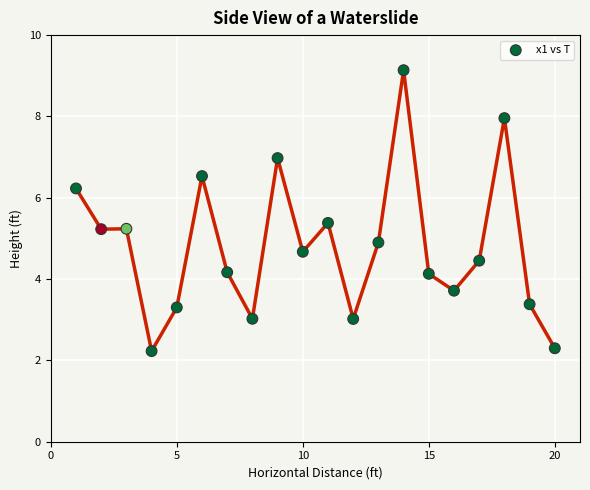

What is the range of Y values (max minus min)?

6.9